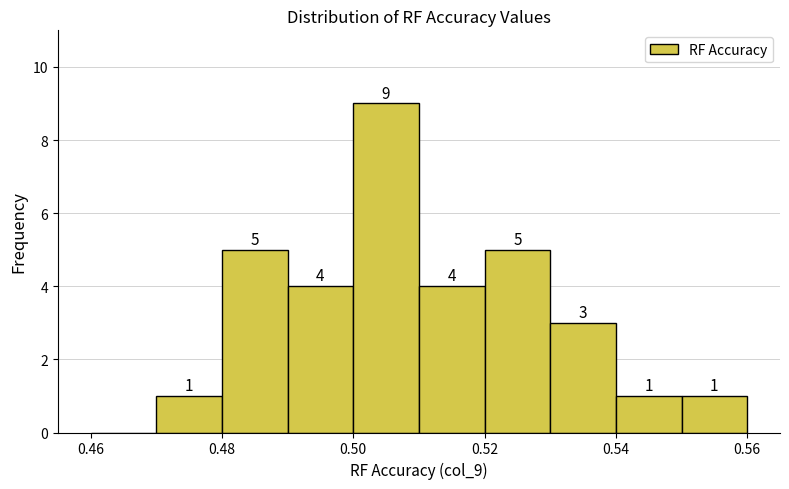

Which range on the x-axis has the tallest bar?

0.50 to 0.51